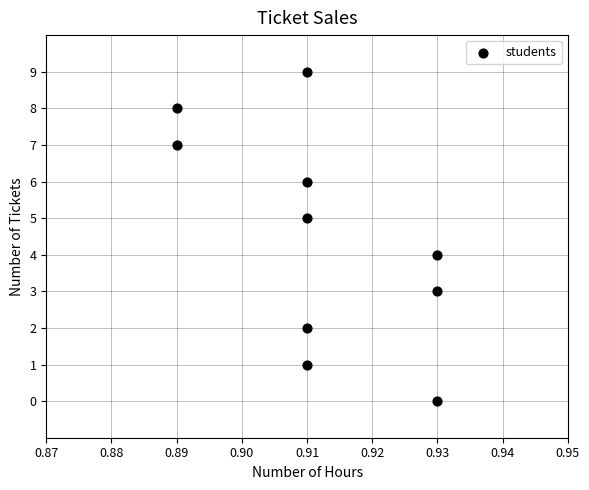

What is the range of Y values (max minus min)?

9